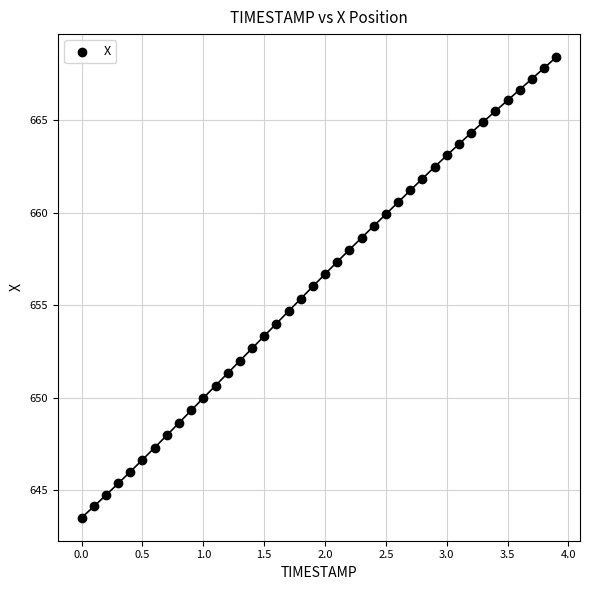

What is the range of X values (max minus min)?

3.9